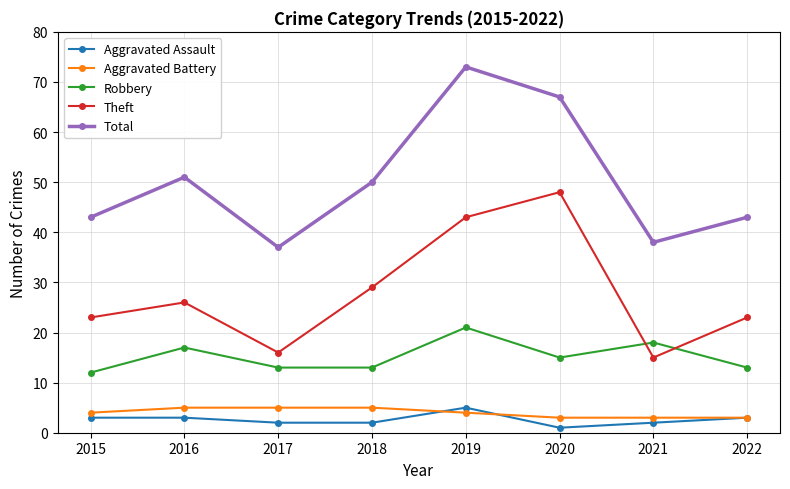

The value of Total at 2019 is 73. True or false?

True